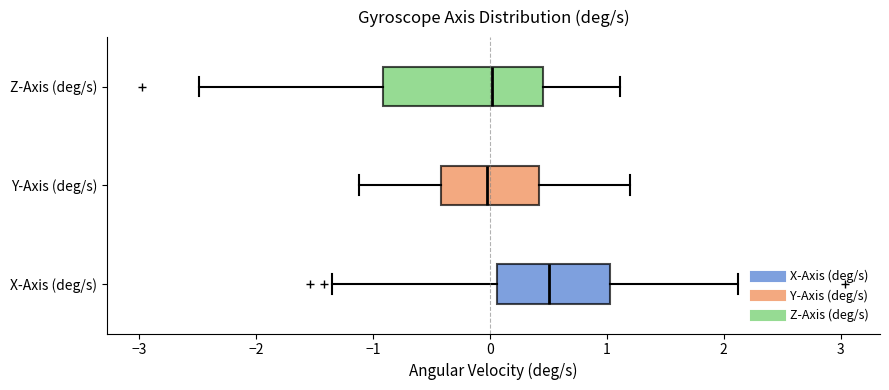

Where does the left whisker of the box for Z-Axis (deg/s) end on the x-axis? The values are not printed on the chart, so give them approximately, as read against the axis.

-2.5